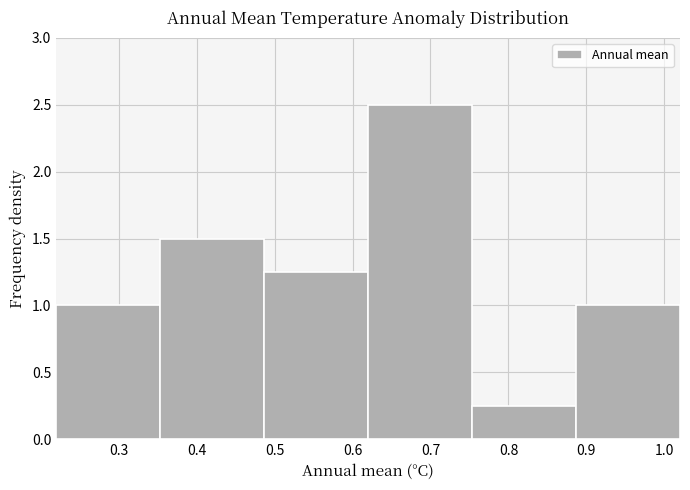

Which range on the x-axis has the tallest bar?

0.62 to 0.75